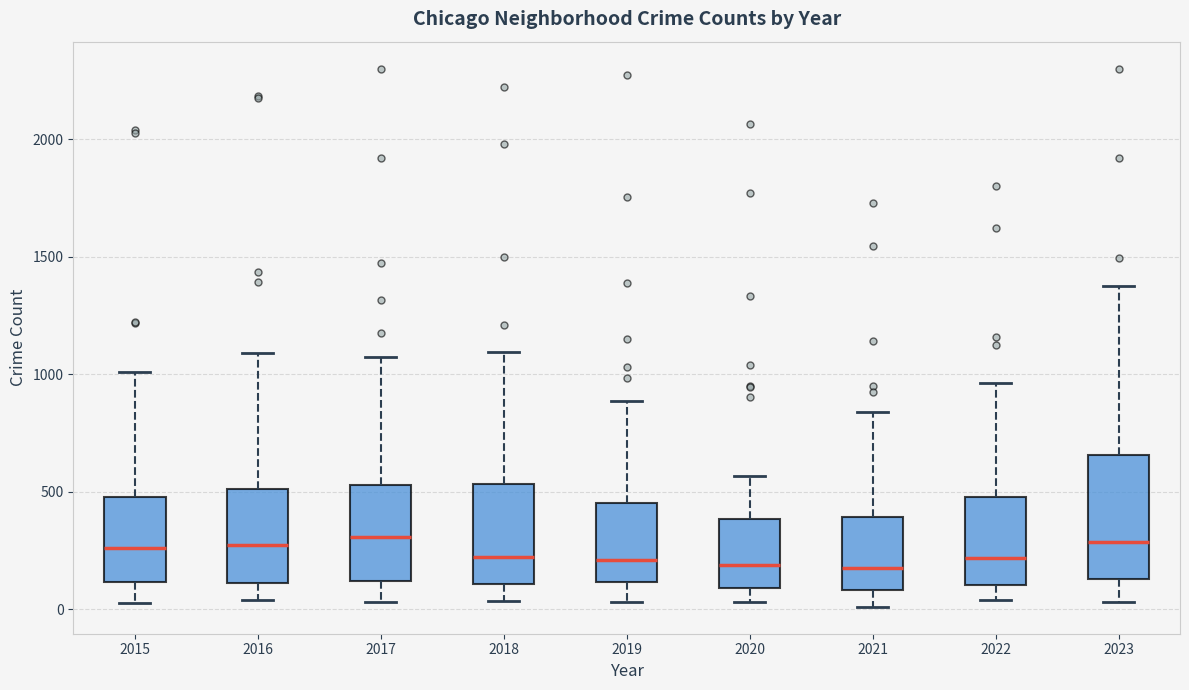

Which box is the tallest, from its lower edge to its upper edge?

2023